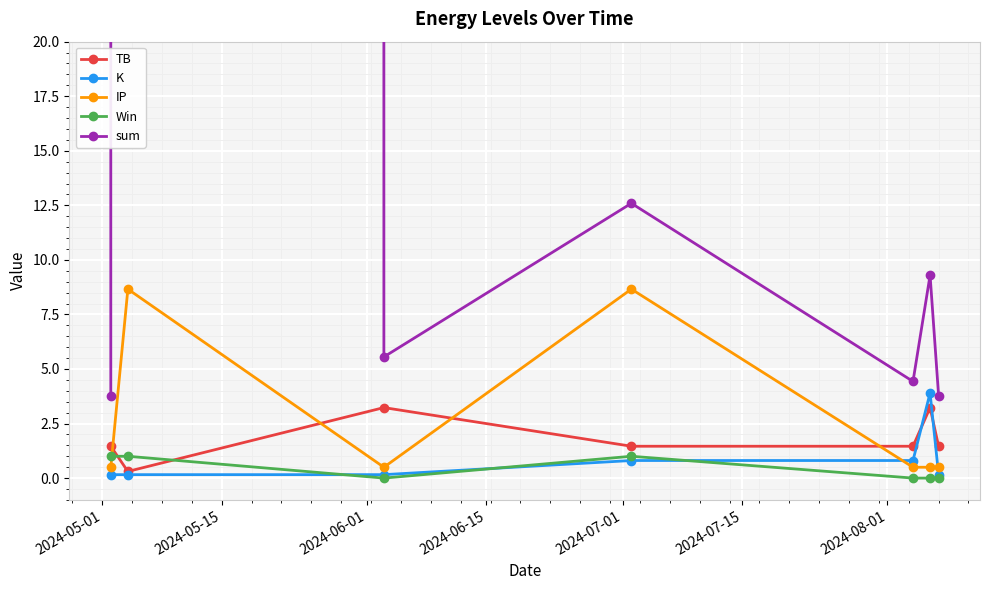

At how many categories does at least one series exceed 31344?

1